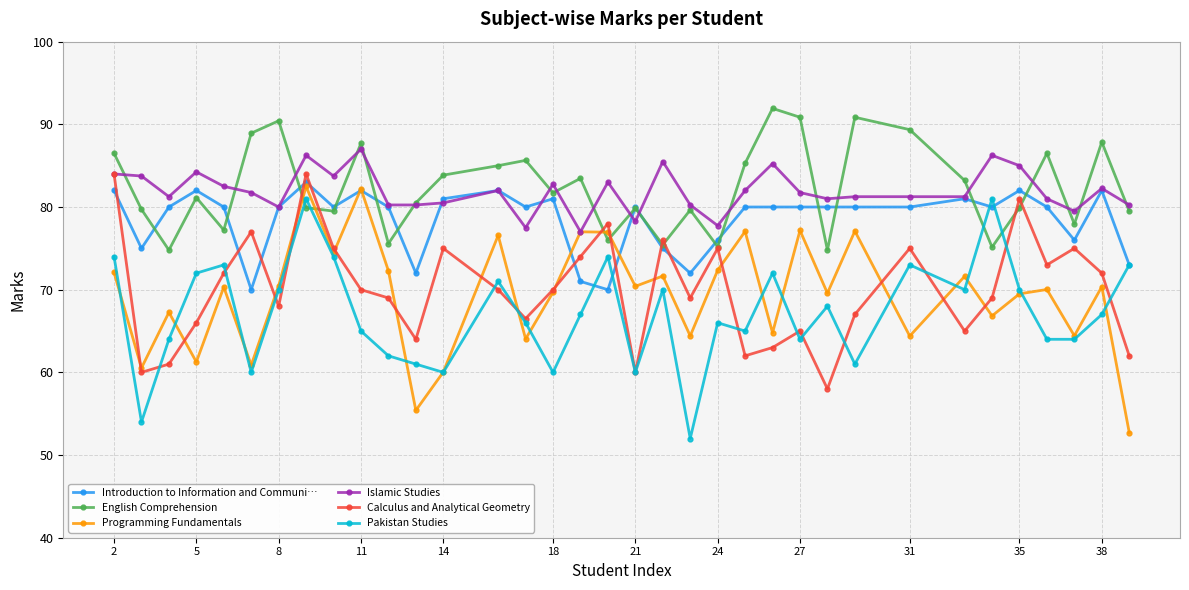

List the series in order of their peak value, highest first.

English Comprehension, Islamic Studies, Calculus and Analytical Geometry, Introduction to Information and Communi…, Programming Fundamentals, Pakistan Studies